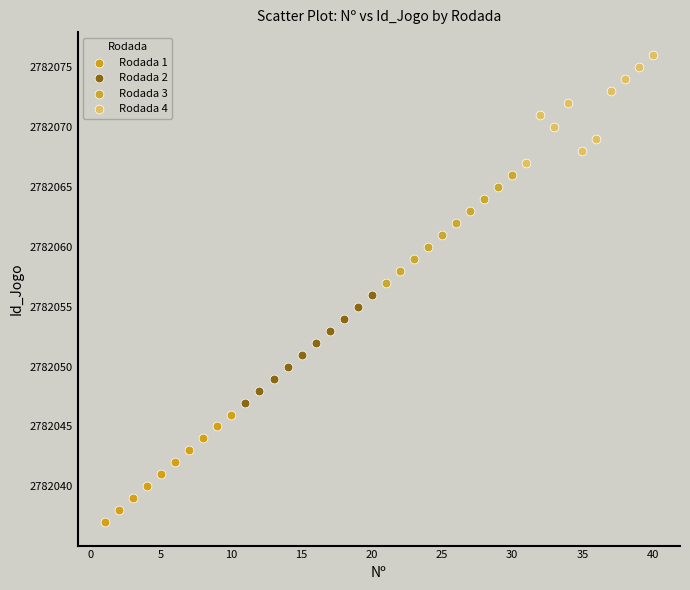

Which series reaches the minimum Y coordinate?

Rodada 1